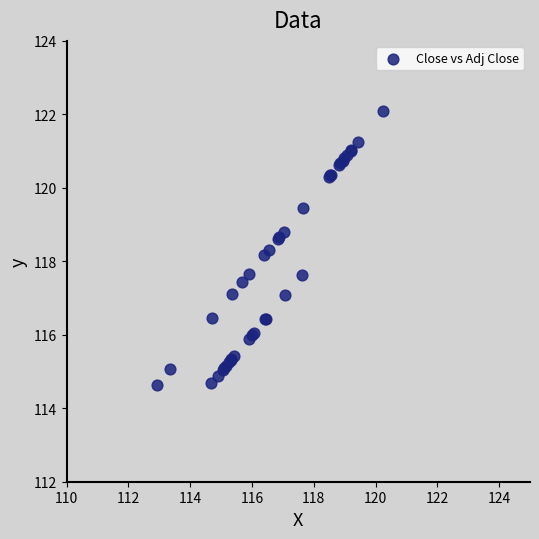

What Y value in the scatter plot is closest to 118?

118.2